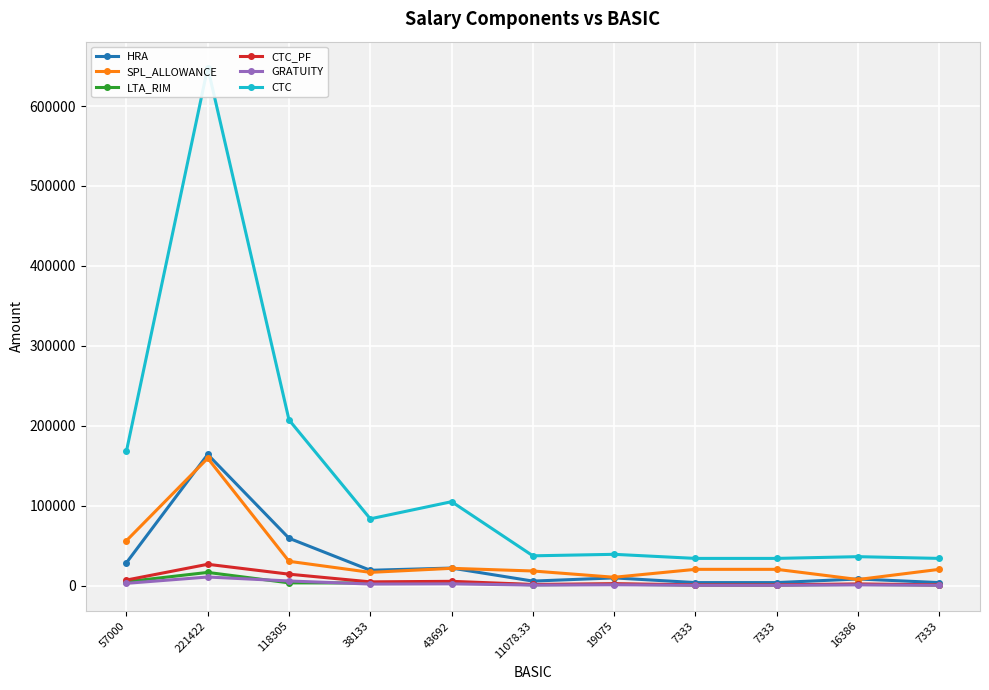

What are all the series names shown in the legend?

HRA, SPL_ALLOWANCE, LTA_RIM, CTC_PF, GRATUITY, CTC